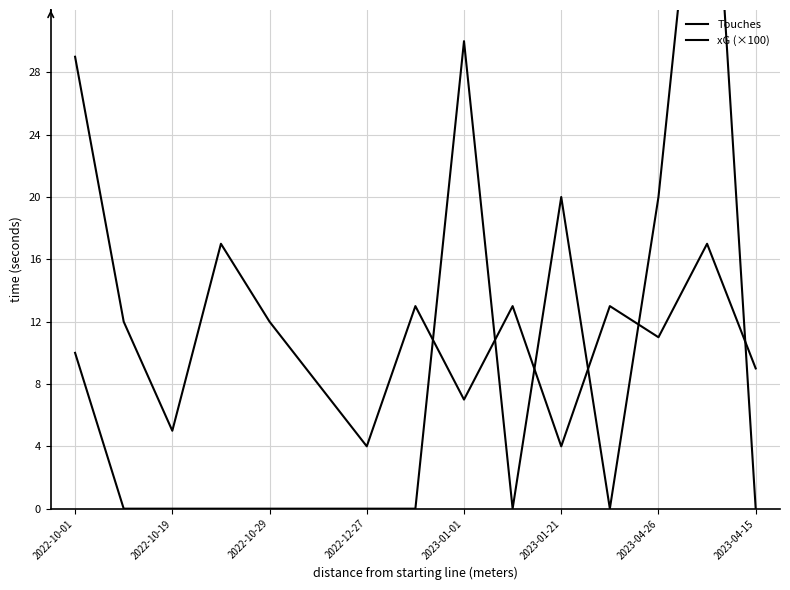

Reading right to left, transcribe all the data shown in this chart.

Touches: 9	17	11	13	4	13	7	13	4	8	12	17	5	12	29
xG (×100): 0	50	20	0	20	0	30	0	0	0	0	0	0	0	10